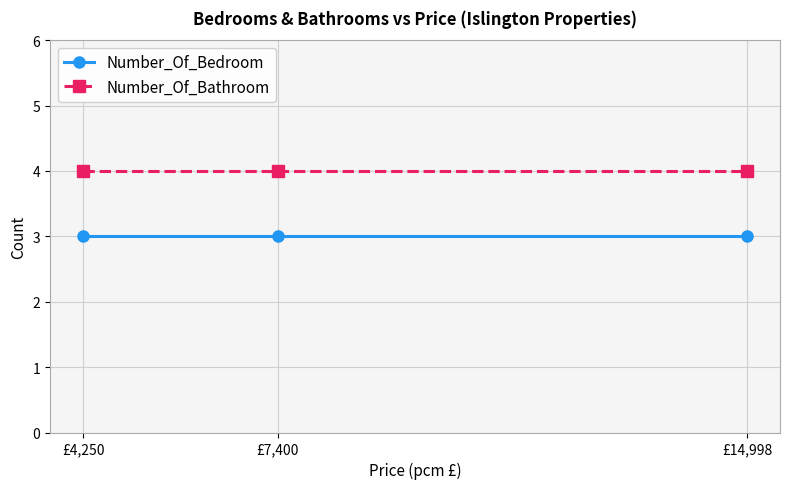

True or false: Number_Of_Bathroom has a value of 4 at £4,250.

True